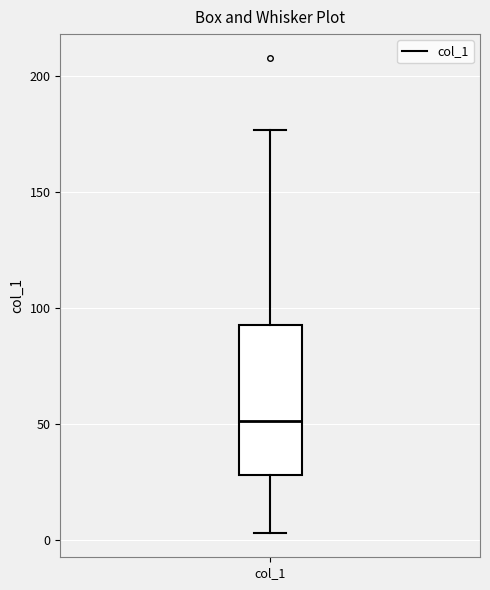

Read this box plot against the y-axis: the position of the median line, the range covered by the box, and the ends of both whiskers. The values are not printed on the chart, so give them approximately, as read against the axis.

median 50, box 30 to 95, whiskers 5 to 175